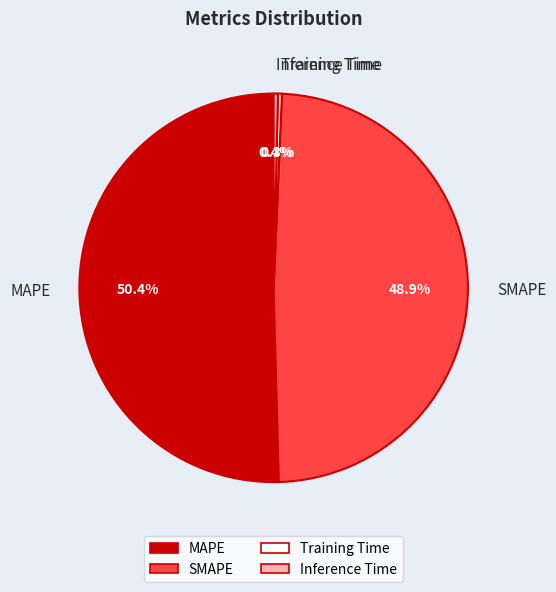

Which slice is the largest?

MAPE